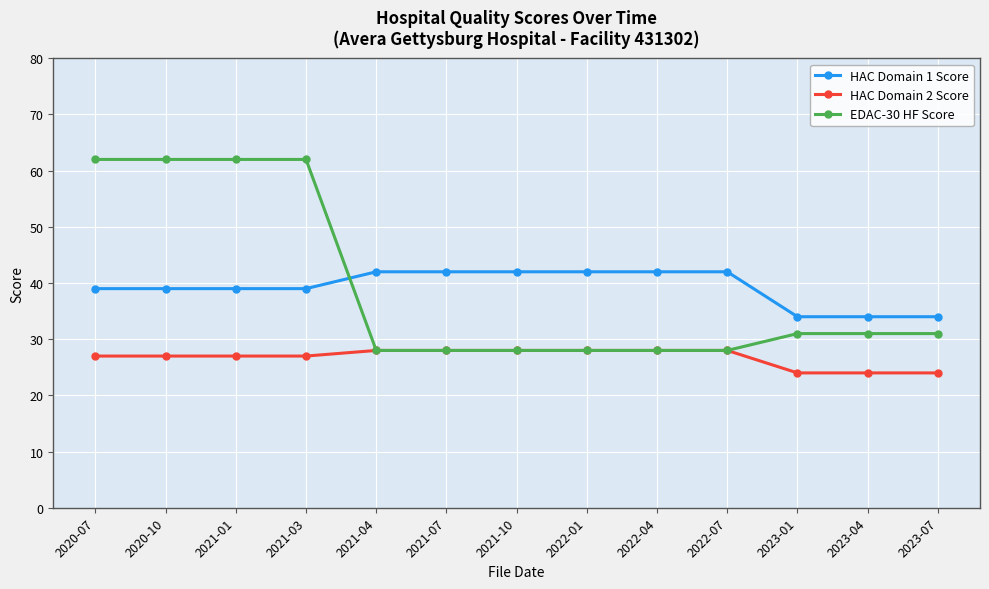

Is the value of HAC Domain 2 Score at 2021-01 greater than the value of HAC Domain 1 Score at 2022-01?

No